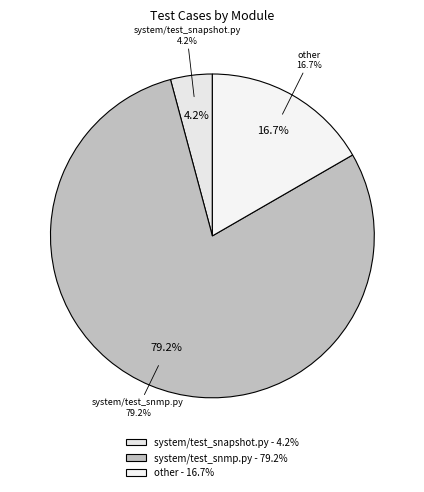

What is the change in value from system/test_snapshot.py to system/test_snmp.py?

+36